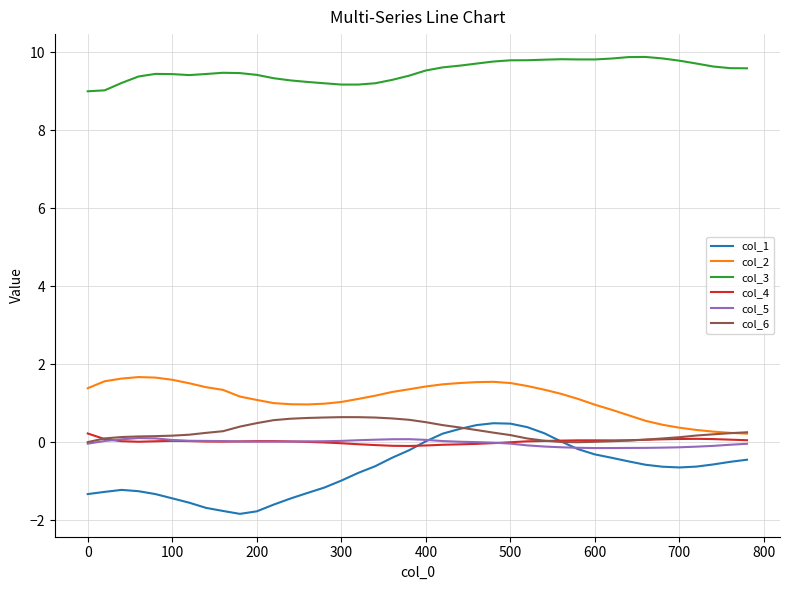

Does the chart display data point markers on the line(s)?

No